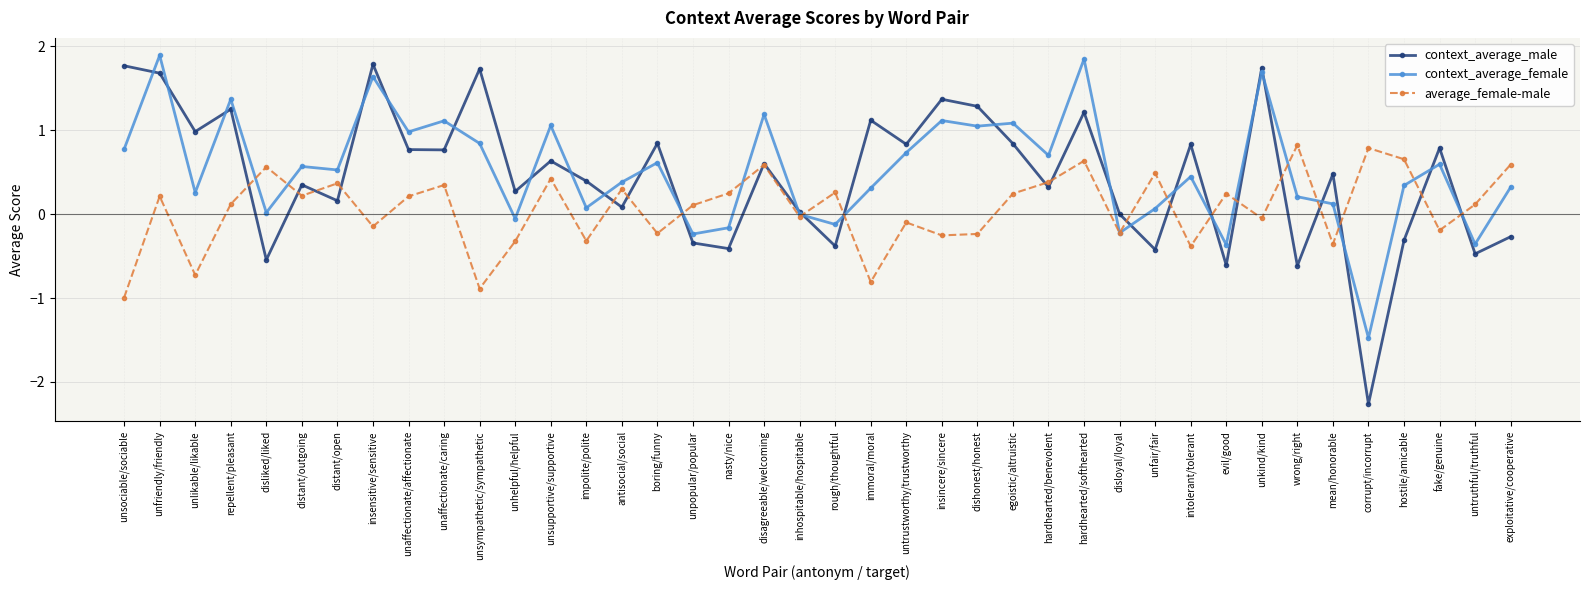

How many distinct data groups are displayed?

3